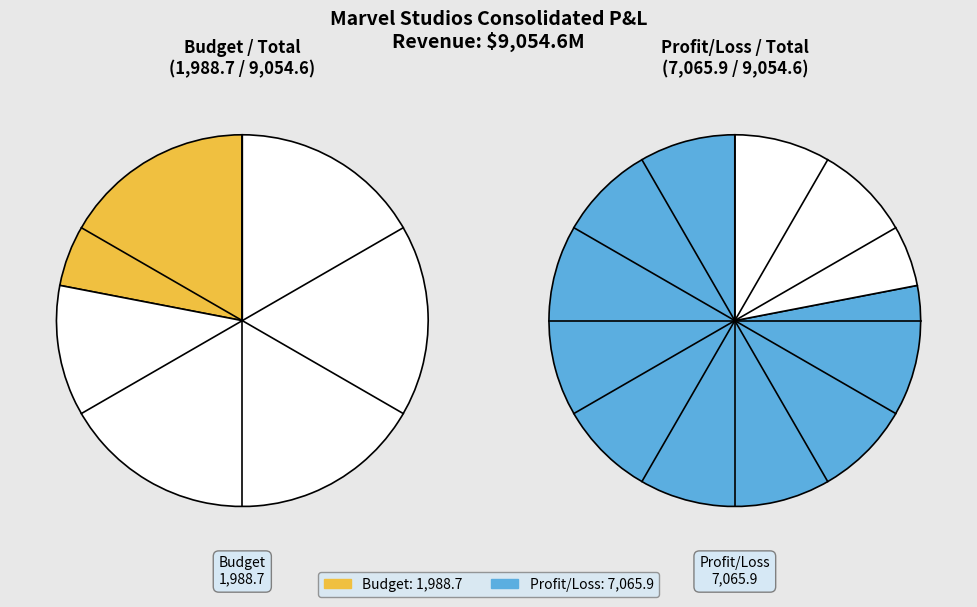

Which has a higher value, Budget or Profit/Loss?

Profit/Loss